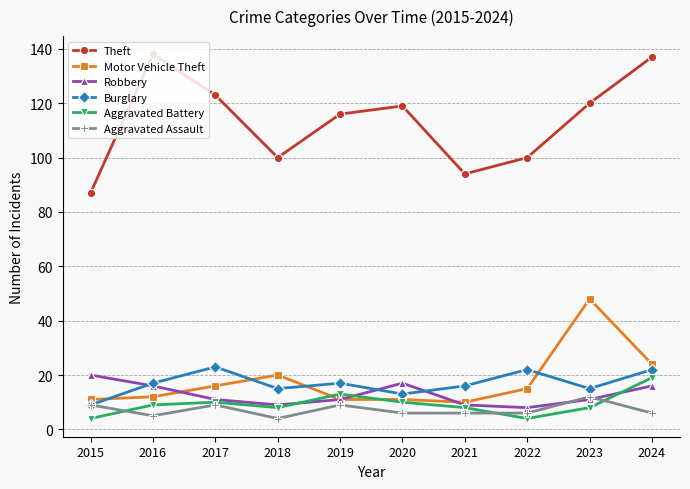

What is the minimum value shown in the chart?

4